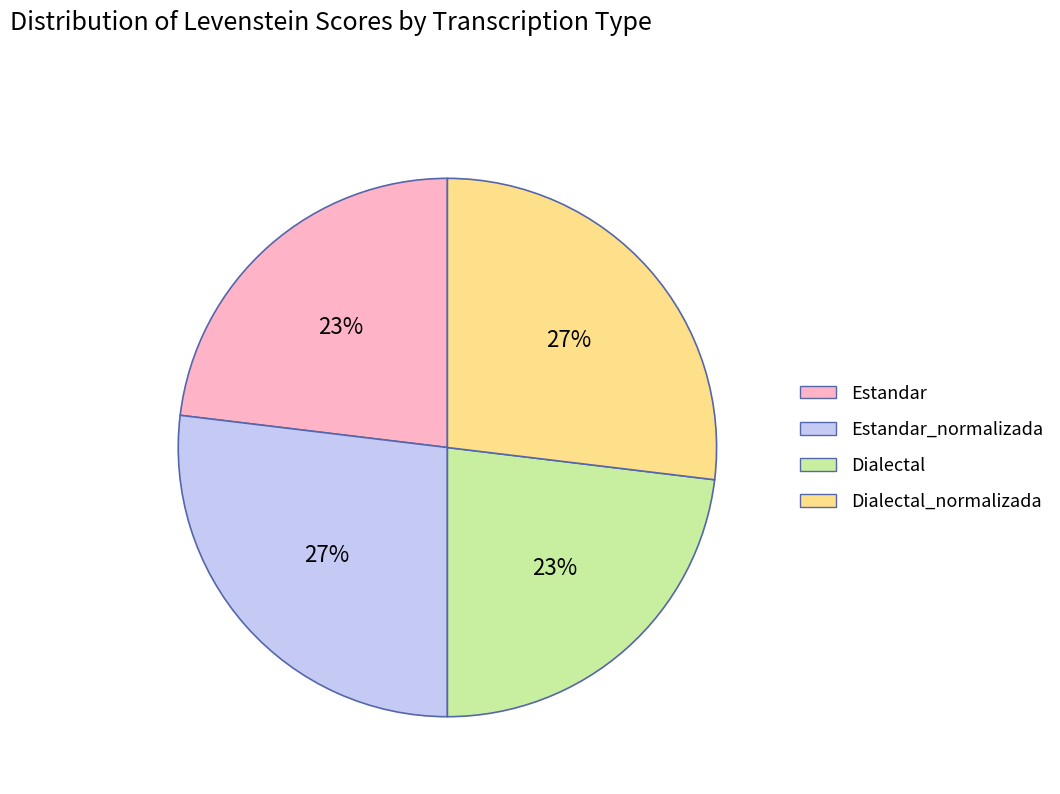

Does any single category account for the majority?

No